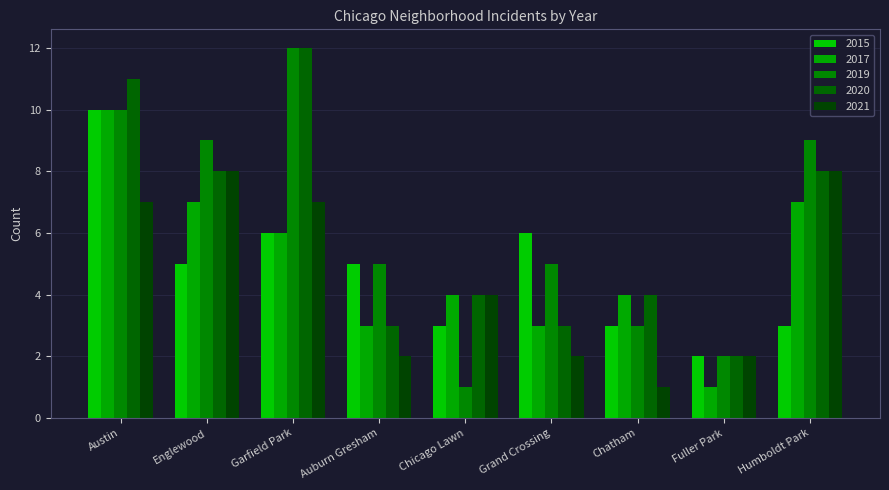

At how many categories does at least one series exceed 2?

8